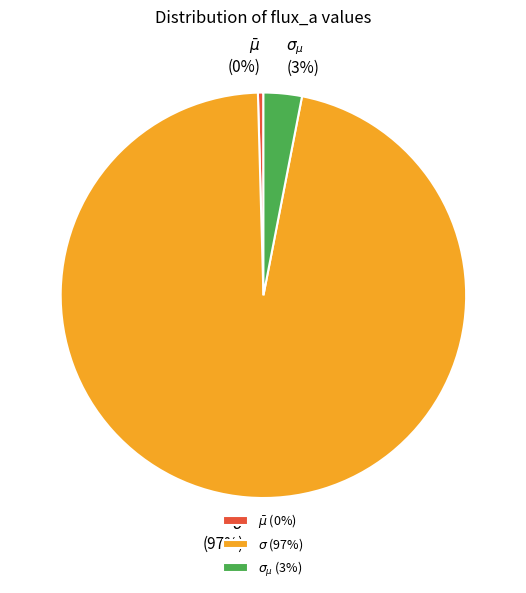

How many segments does this pie chart have?

3